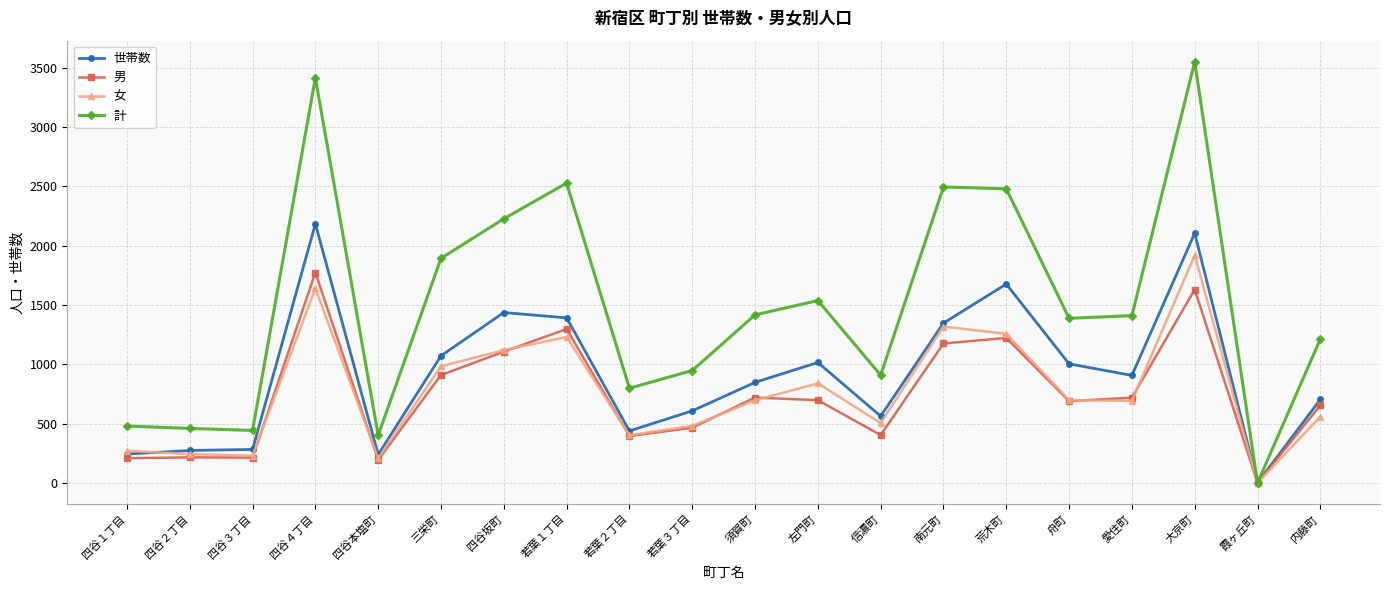

True or false: 世帯数 has a value of 439 at 若葉２丁目.

True